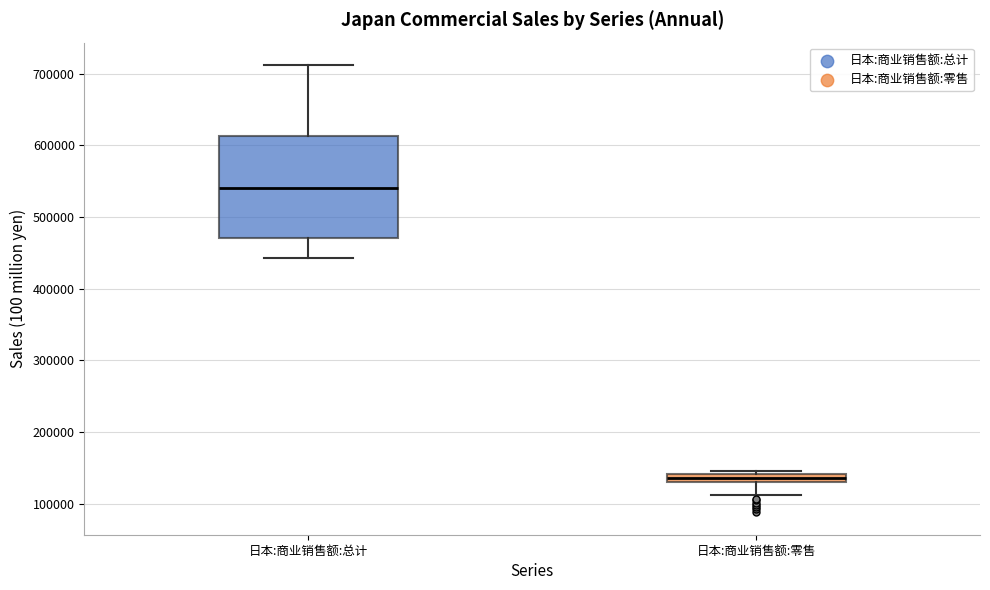

Which box's median line is the lowest?

日本:商业销售额:零售